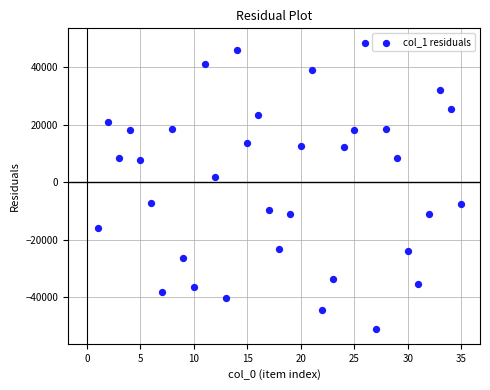

What is the range of Y values (max minus min)?

99716.6